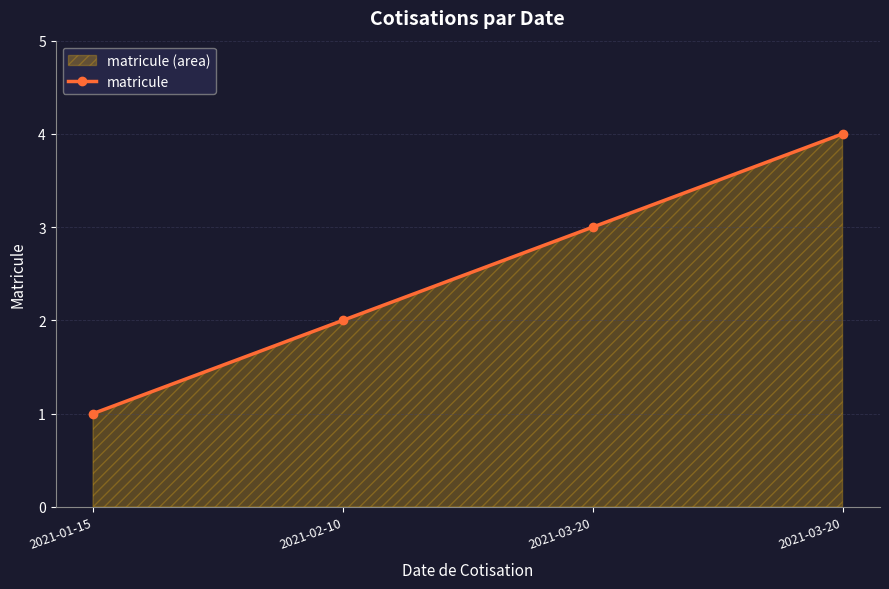

How many lines are shown in the chart?

1